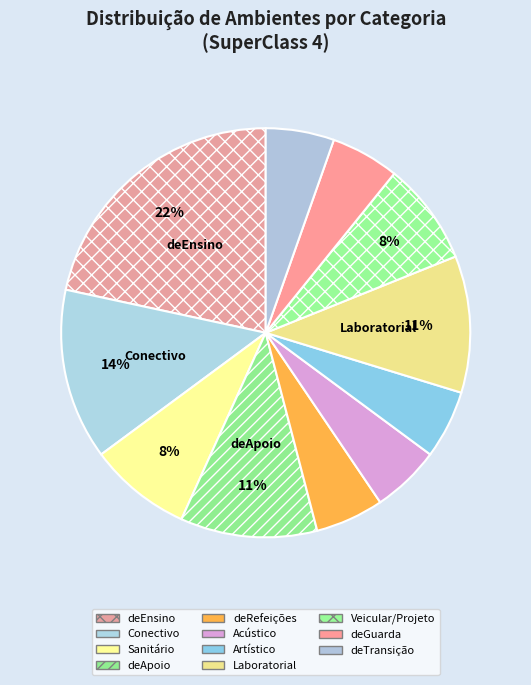

Which category has the smallest portion of the pie?

deRefeições